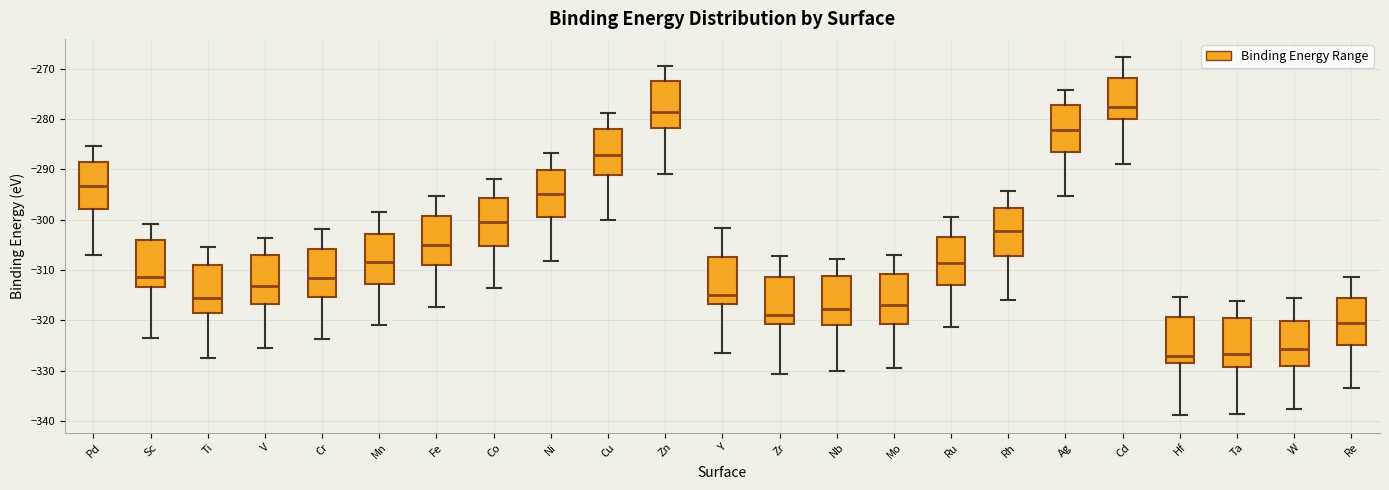

Where does the median line of the box for Ni sit on the y-axis? The values are not printed on the chart, so give them approximately, as read against the axis.

-295